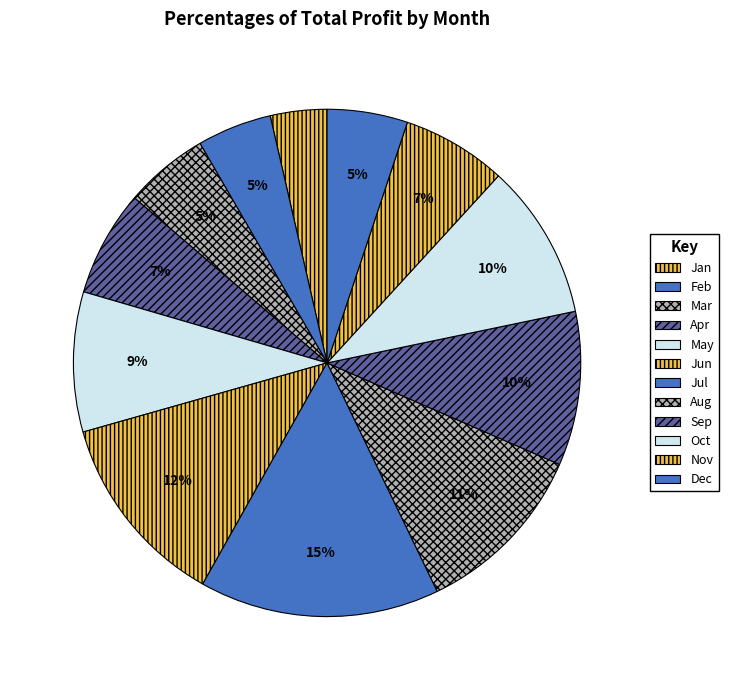

Which slice is the smallest?

Jan